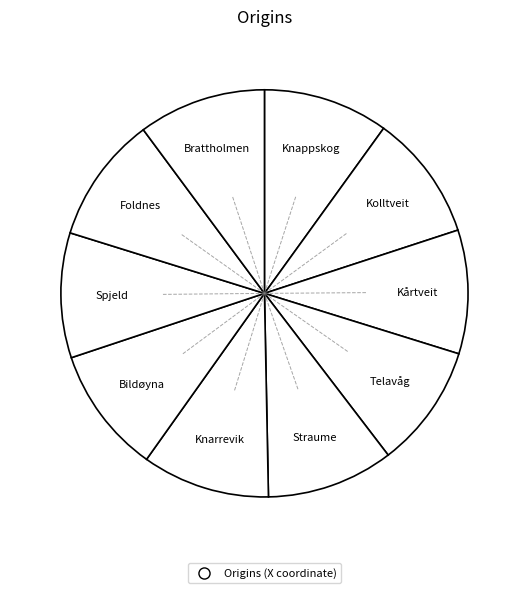

How many segments does this pie chart have?

10